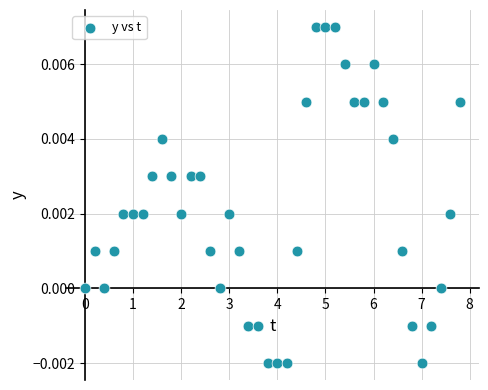

What is the range of X values (max minus min)?

7.8